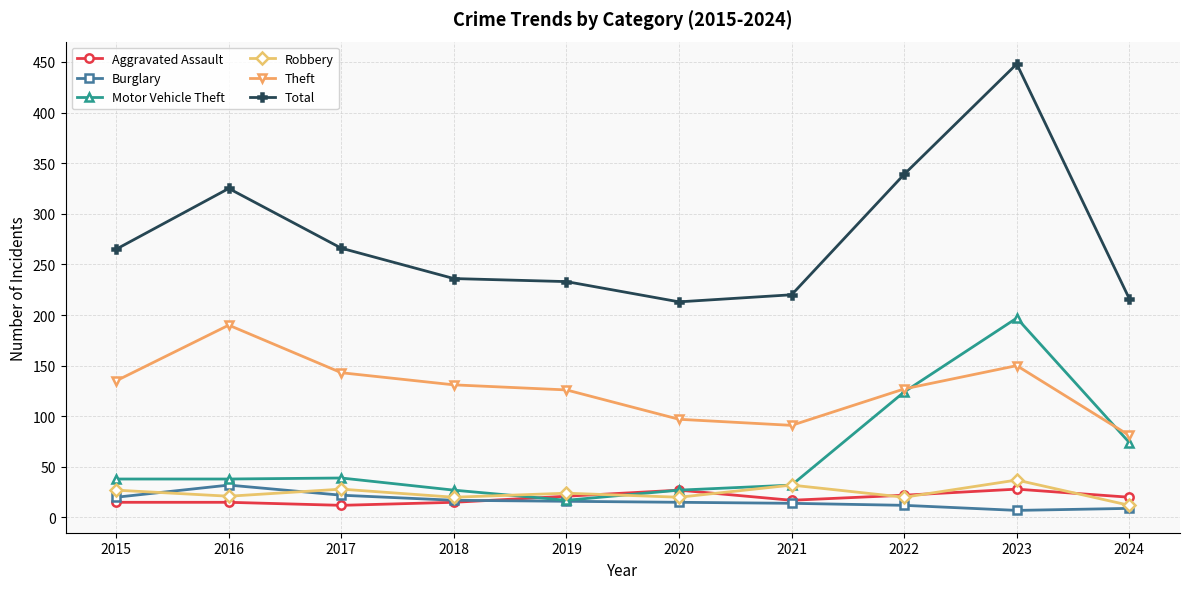

True or false: Theft and Aggravated Assault cross at least once.

False